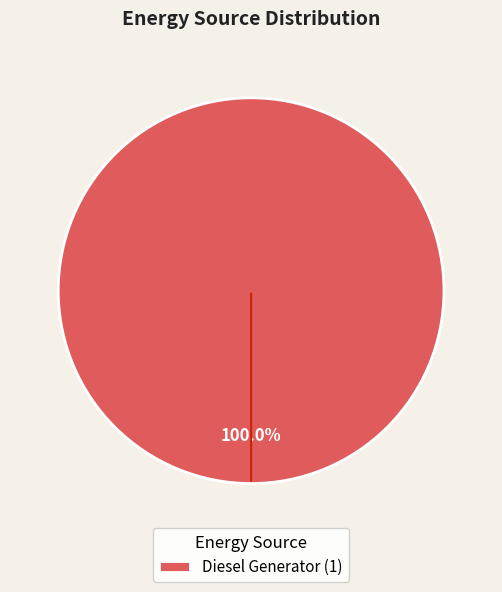

What is the majority slice?

Diesel Generator (1)